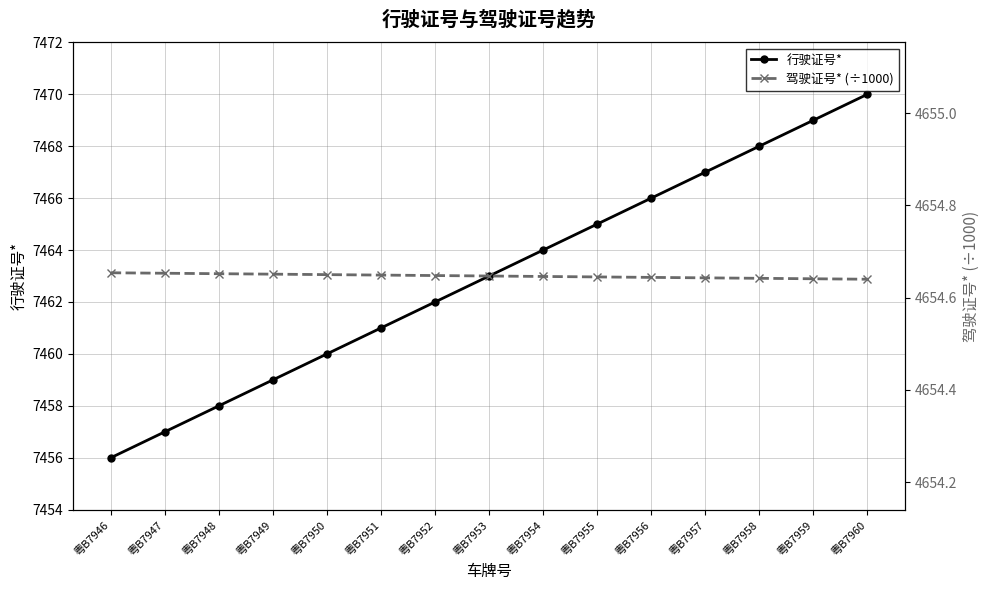

How many series are shown in this chart?

2